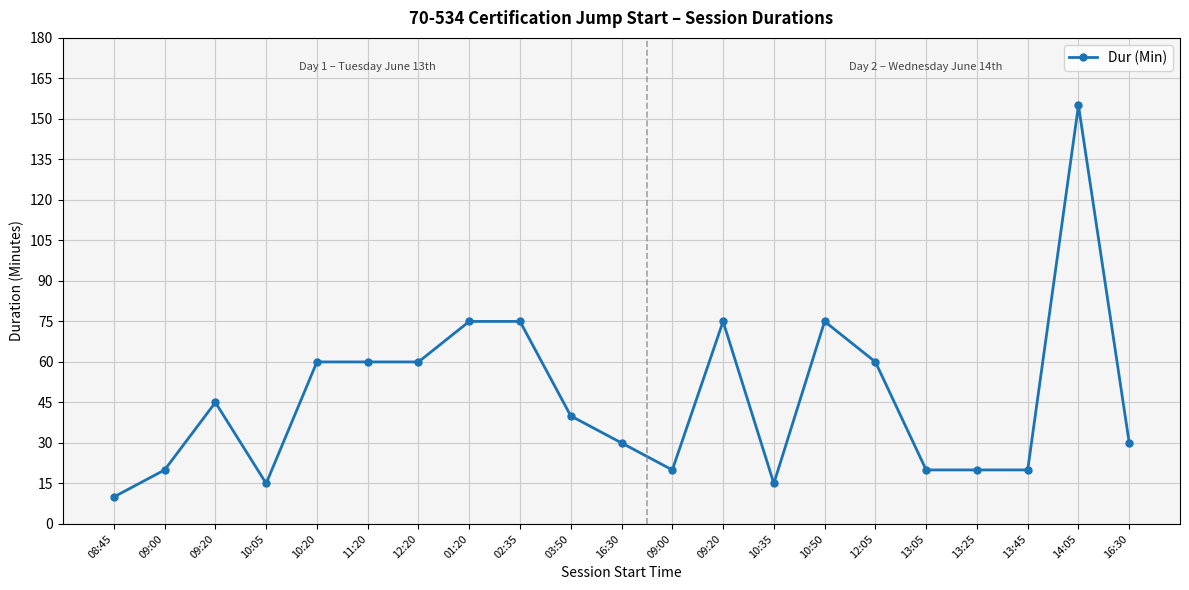

How many lines are shown in the chart?

1